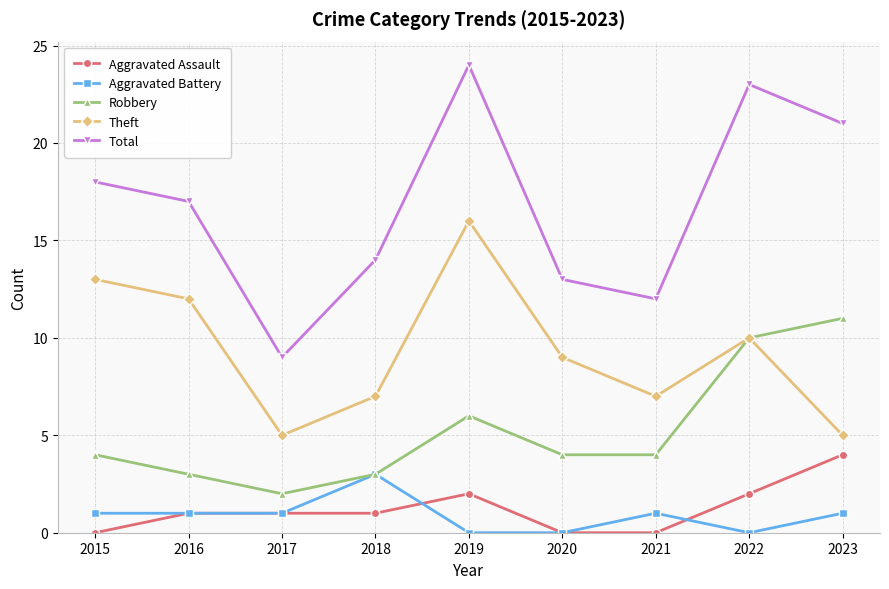

At which category does Theft reach its first local valley?

2017